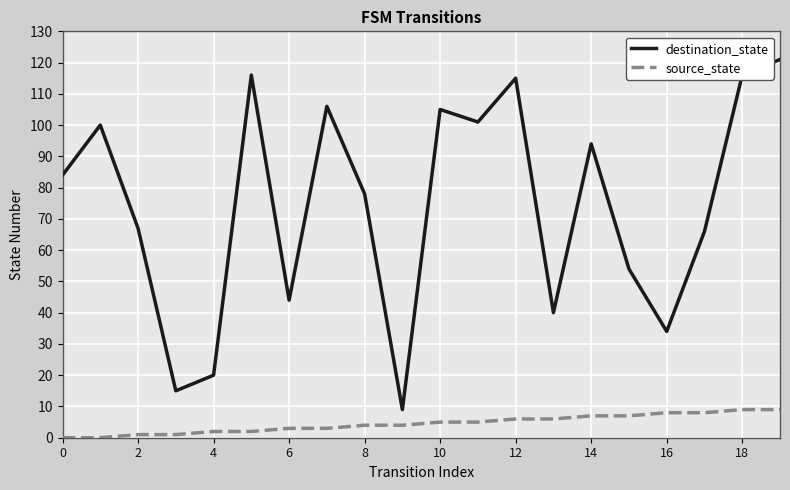

Which series has the widest spread of values?

destination_state